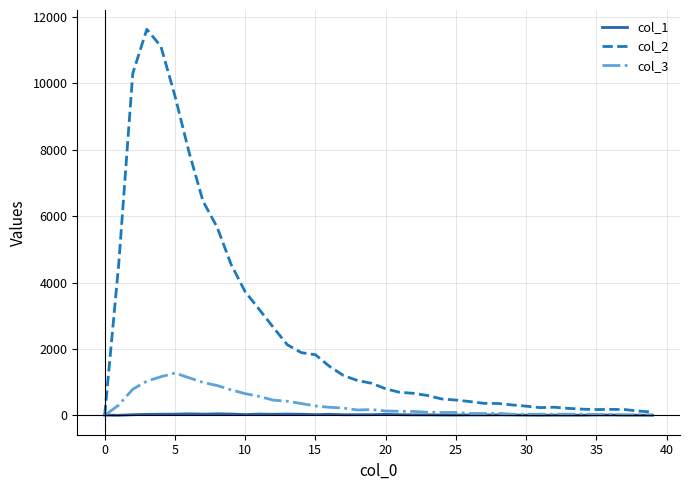

What is the greatest value displayed?

11631